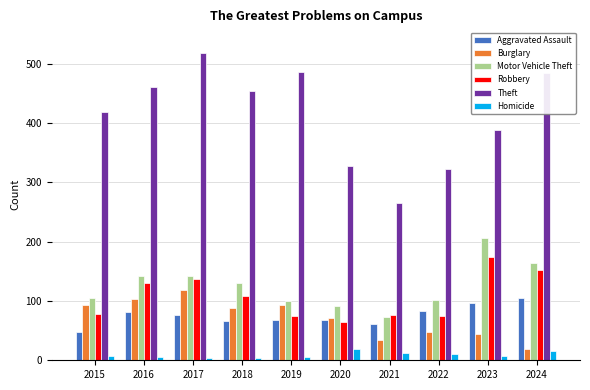

What is the approximate value of Homicide at 2018, to the nearest 5?

5